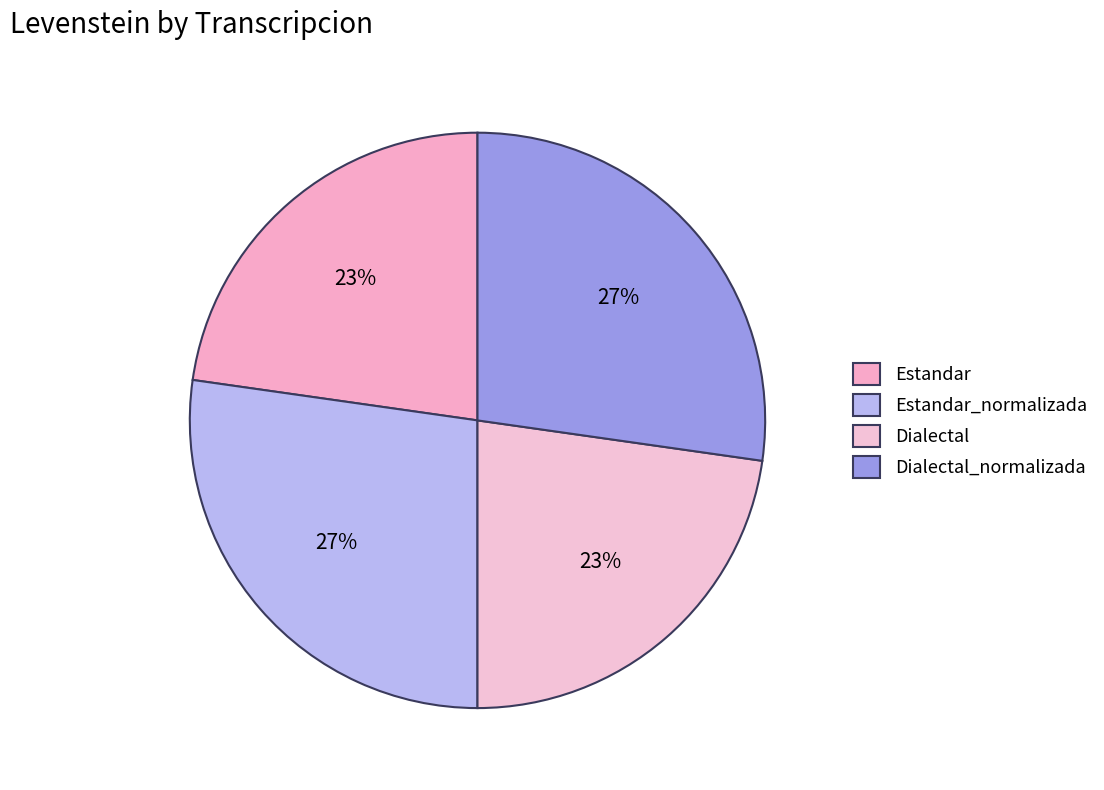

What percentage is the Estandar slice, to the nearest percent?

23%